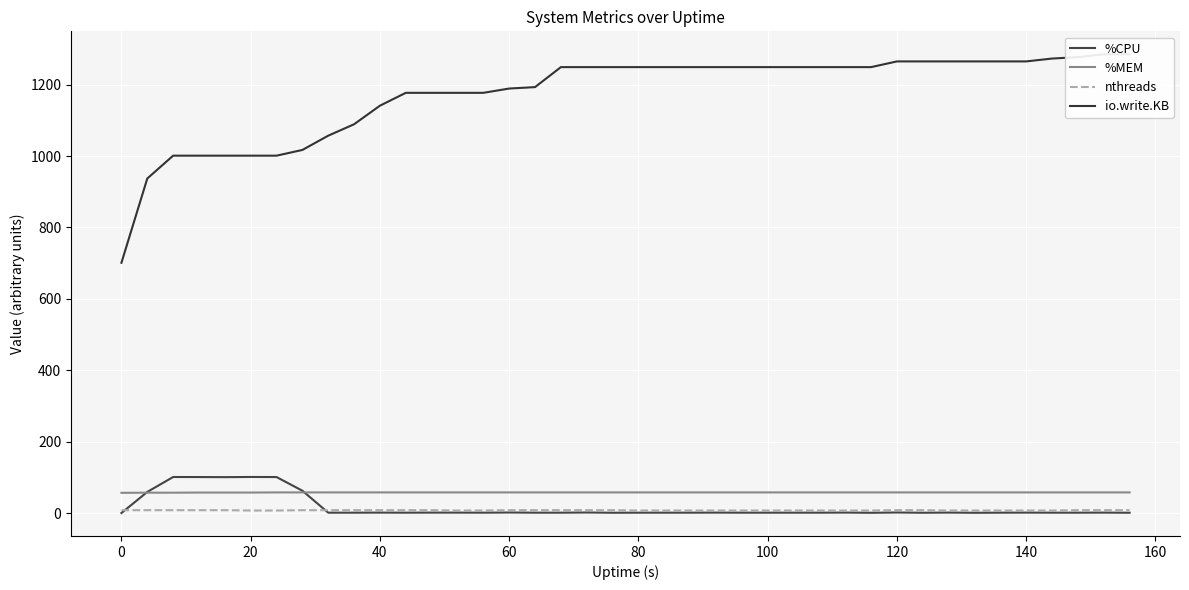

True or false: %MEM has more than 0 points higher than both neighbors.

False